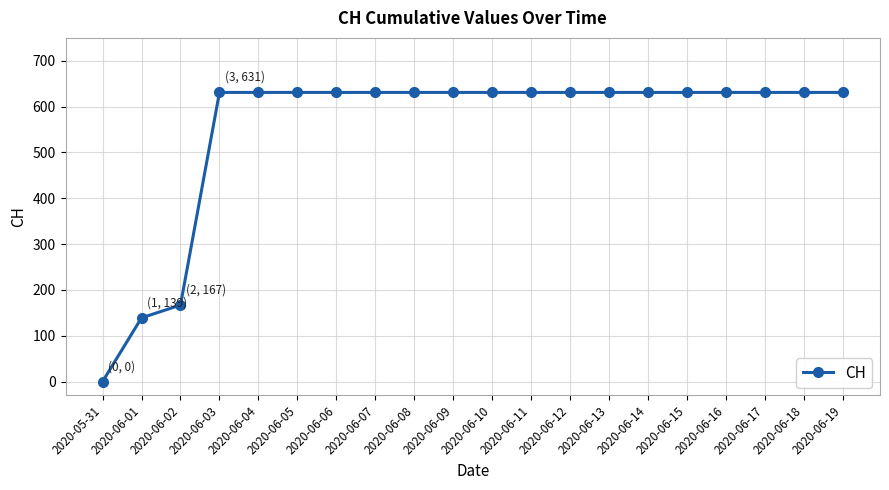

At which category does the chart reach its minimum across all series?

2020-05-31